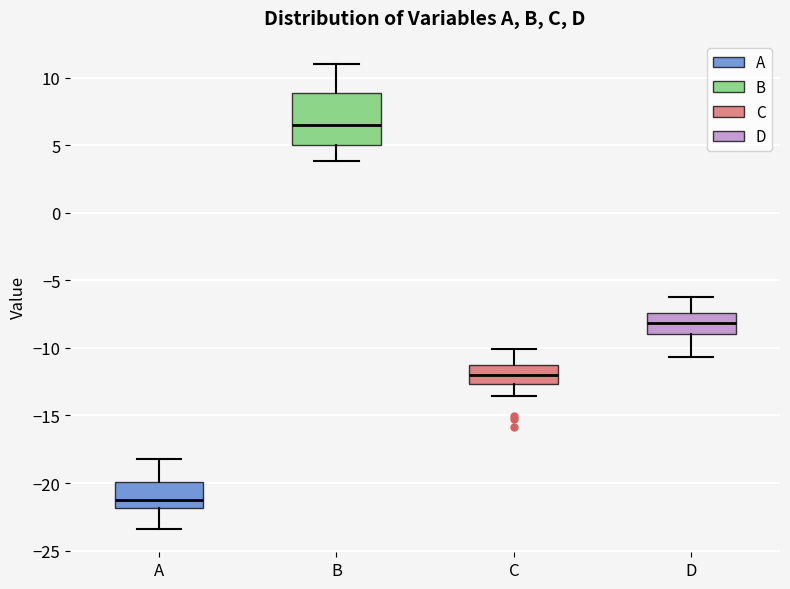

Reading left to right, transcribe this box plot: for each box, give where its median line is, the range the box spans, and where its two whiskers end, as read against the y-axis. The values are not printed on the chart, so give them approximately, as read against the axis.

A: median -21.0, box -22.0 to -20.0, whiskers -23.5 to -18.0
B: median 6.5, box 5.0 to 9.0, whiskers 4.0 to 11.0
C: median -12.0, box -12.5 to -11.5, whiskers -13.5 to -10.0
D: median -8.0, box -9.0 to -7.5, whiskers -10.5 to -6.5